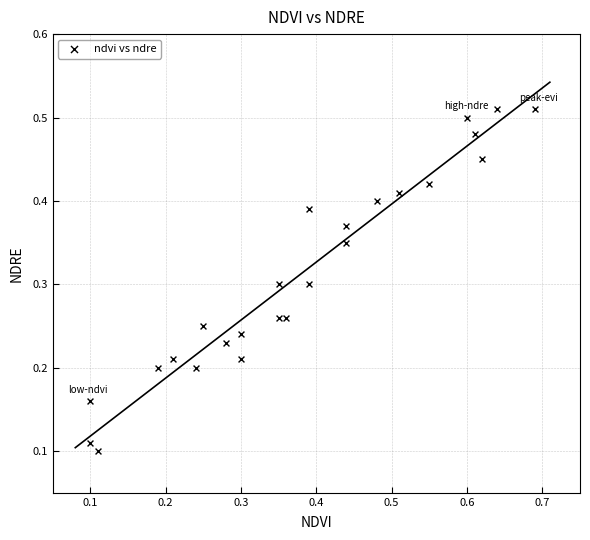

What is the range of X values (max minus min)?

0.6